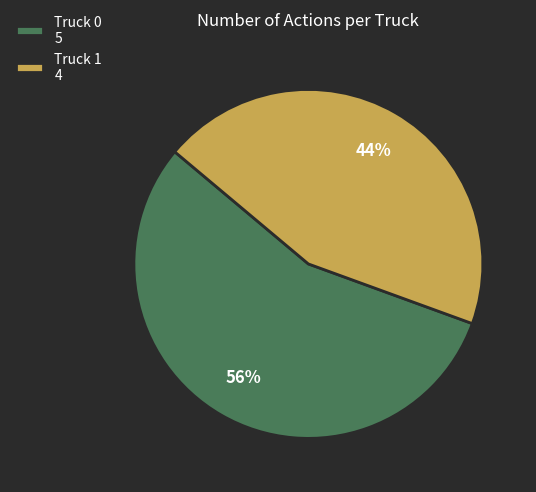

To the nearest percent, what is the combined percentage of Truck 0 and Truck 1?

100%